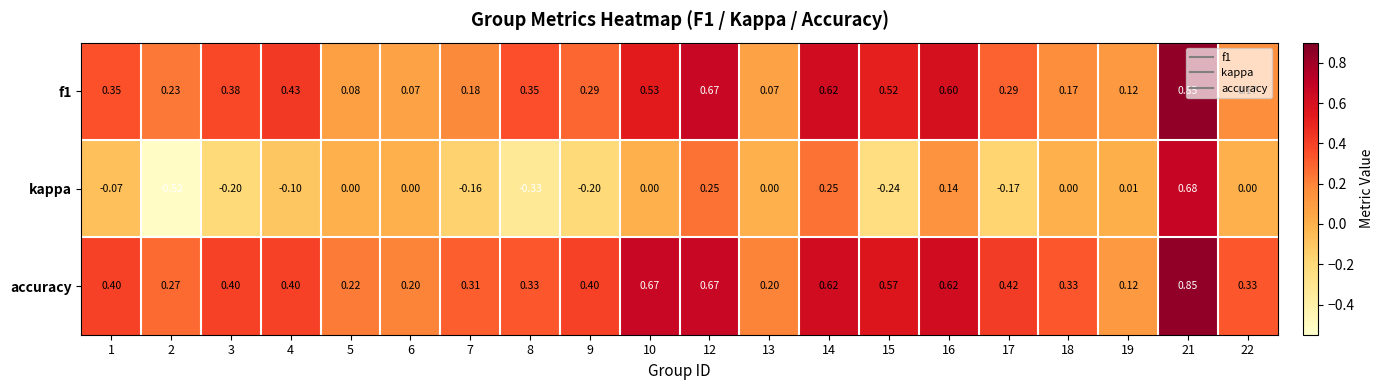

Which series has the largest total across all categories?

accuracy